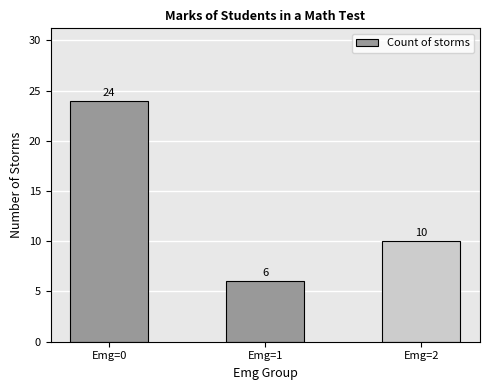

What is the difference between the values at Emg=2 and Emg=0?

14